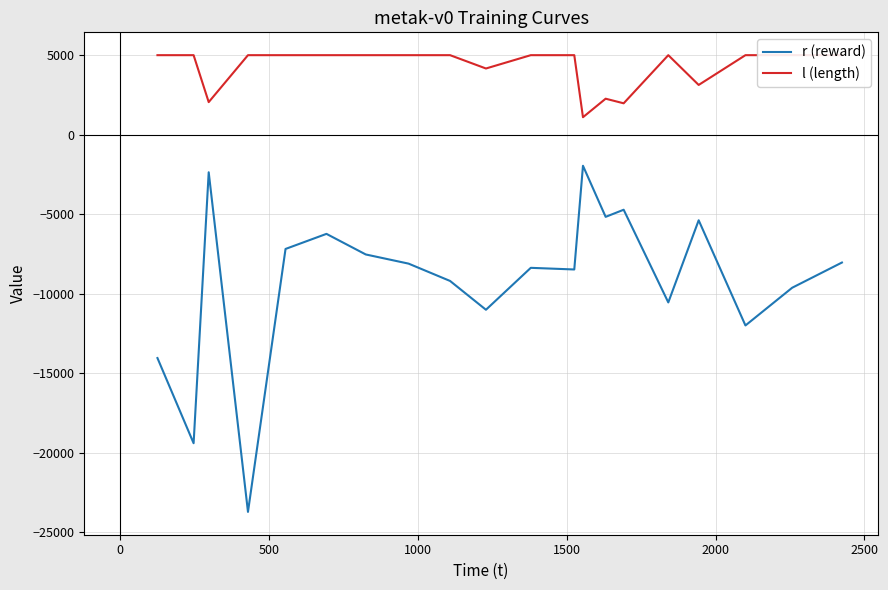

True or false: l (length) and r (reward) intersect in this chart.

False